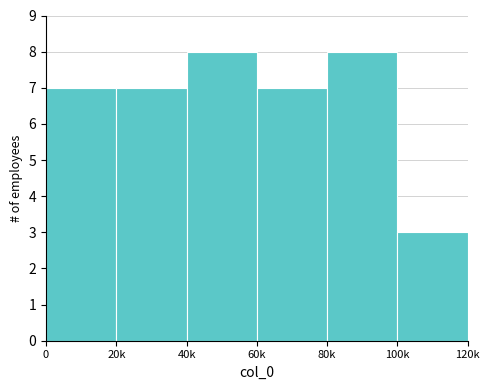

Reading left to right, extract all data points from this chart.

0=7	20k=7	40k=8	60k=7	80k=8	100k=3